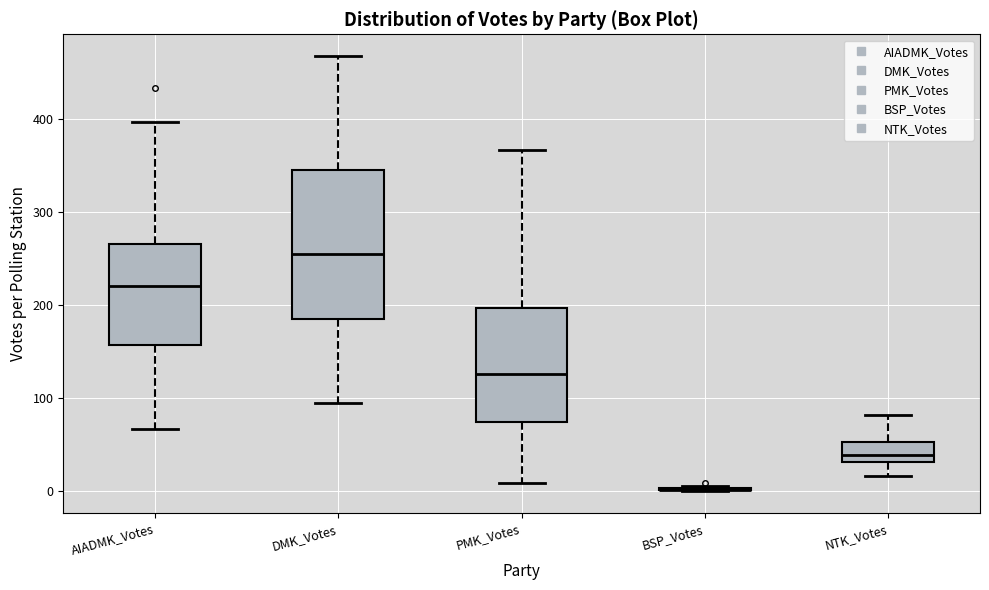

Which box is the tallest, from its lower edge to its upper edge?

DMK_Votes